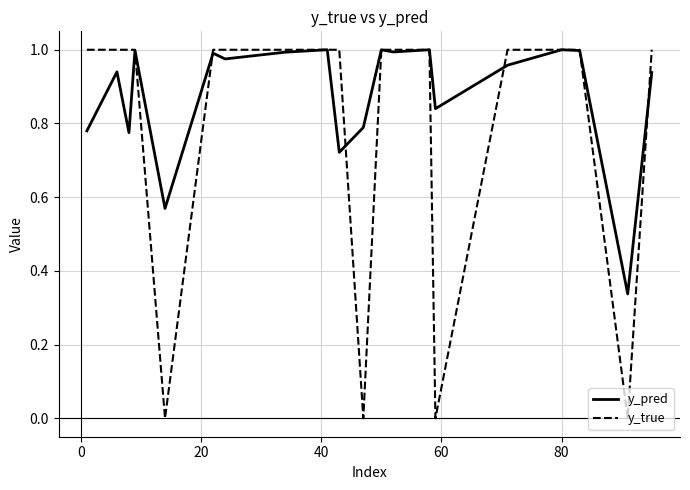

Rank the series by their average value, from highest to lowest.

y_pred, y_true